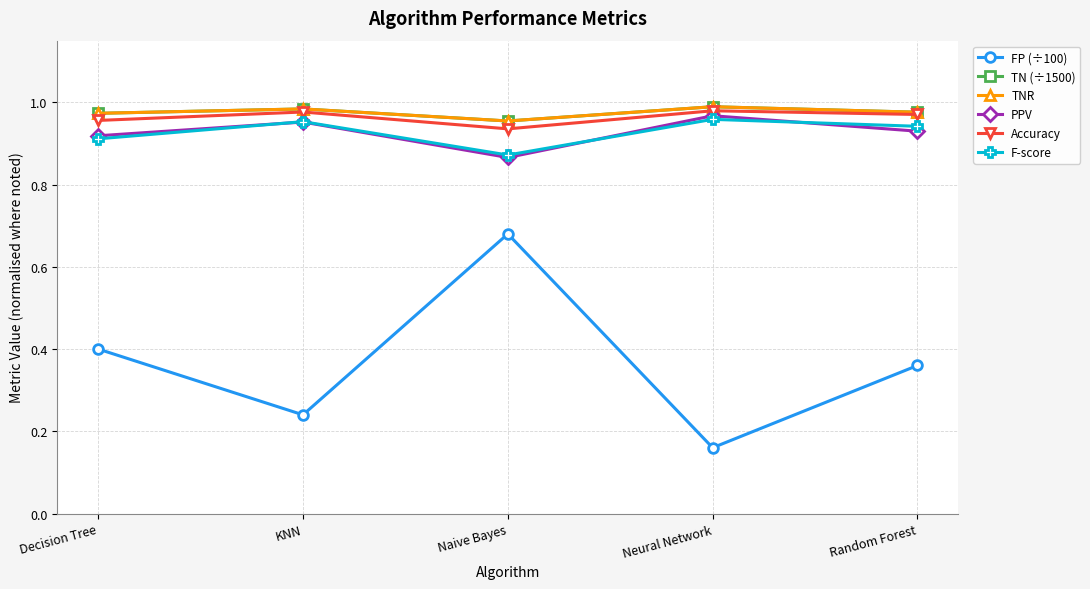

Where is the first local maximum for FP (÷100)?

Naive Bayes